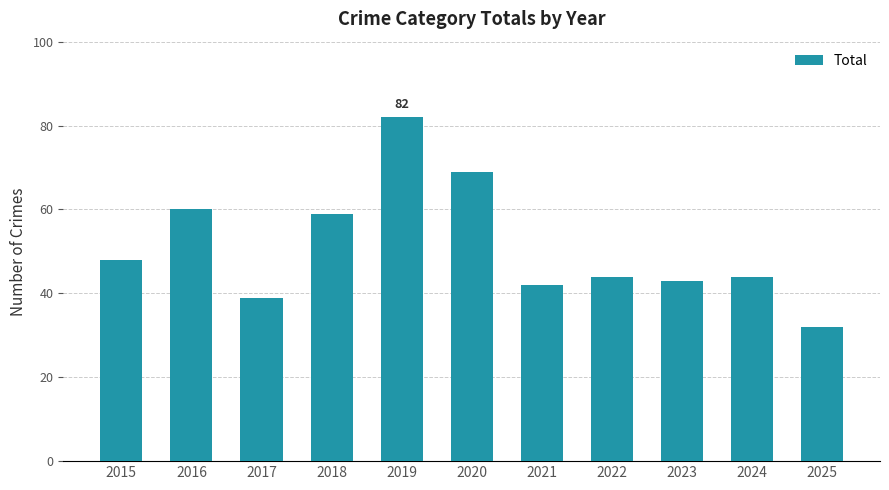

What is the smallest value displayed?

32